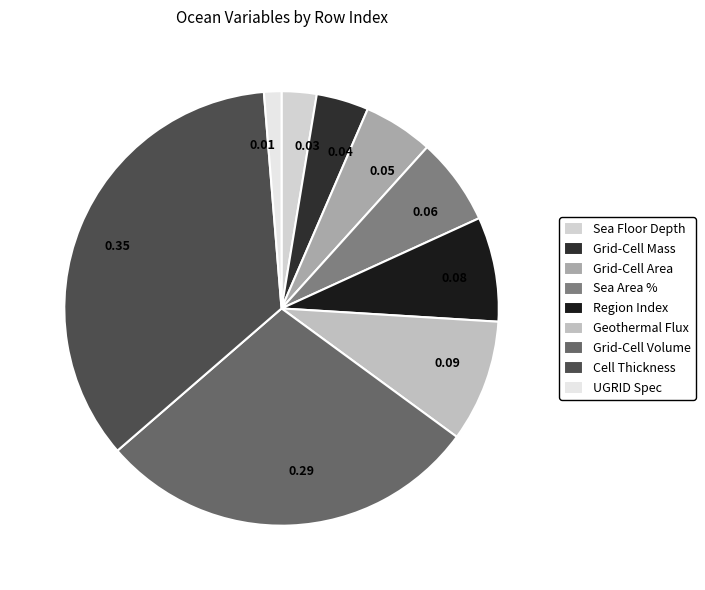

Is there a majority slice in this chart?

No